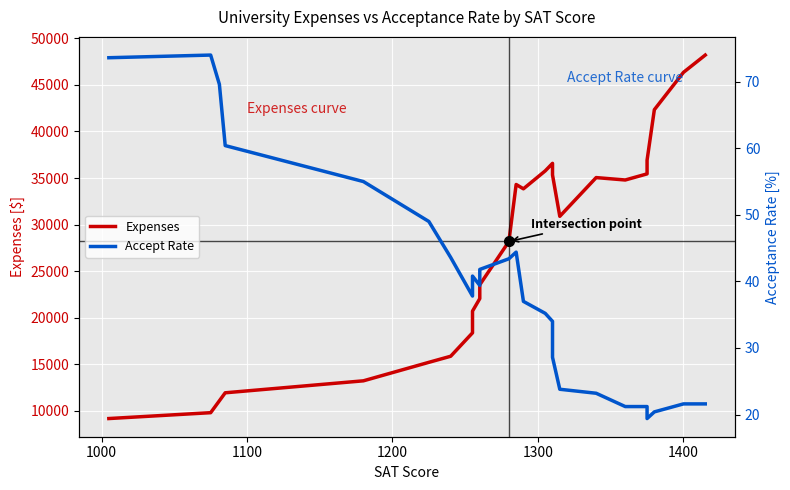

Reading left to right, transcribe all the data shown in this chart.

Expenses: 9145.0	9775.6	11056.4	11913.0	13200.2	15188.4	15841.4	18357.8	20693.2	22038.0	23523.4	28175.0	34302.8	33838.4	35767.6	36574.0	35330.4	30882.2	35044.2	34786.2	35443.2	36915.8	42340.8	46353.0	48214.0
Accept Rate: 73.6	74.0	69.6	60.4	55.0	49.0	43.6	37.8	40.8	39.4	41.8	43.4	44.4	37.0	35.2	34.0	28.6	23.8	23.2	21.2	21.2	19.4	20.4	21.6	21.6